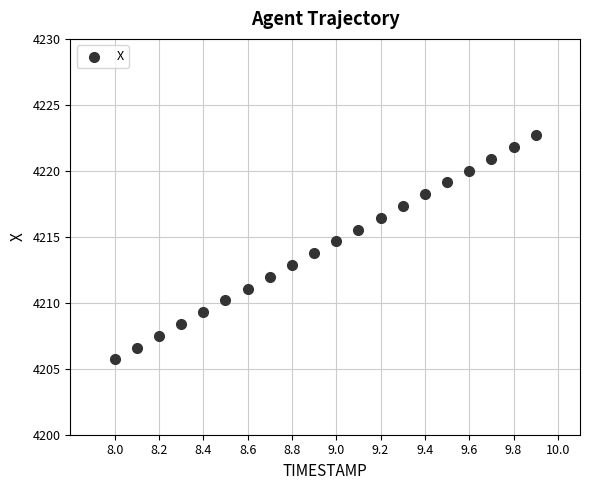

What is the range of X values (max minus min)?

1.9